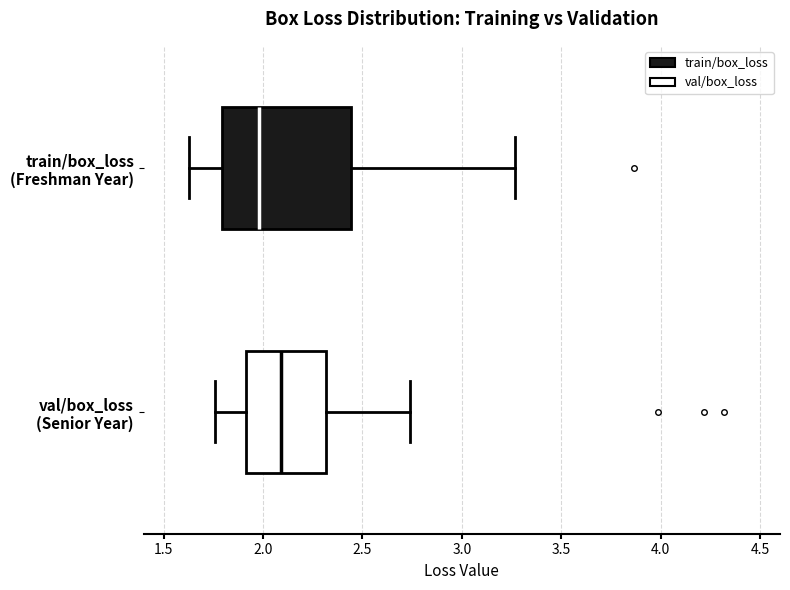

Which box's median line is the furthest to the right?

val/box_loss (Senior Year)